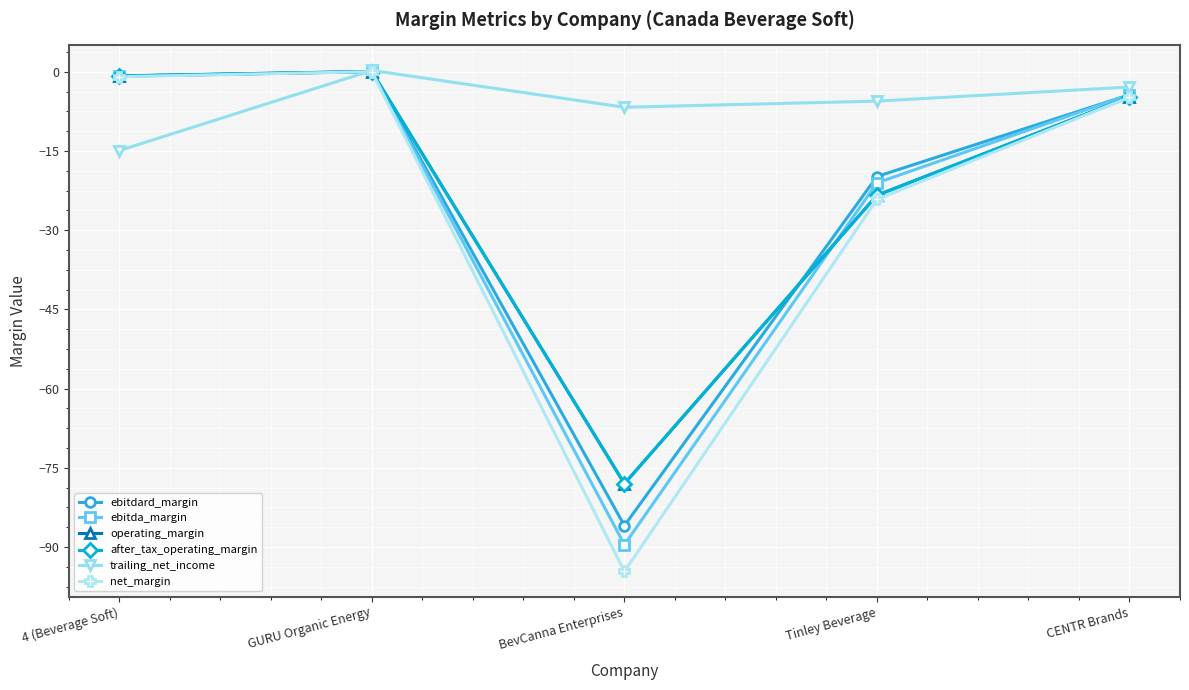

What is the difference between the highest and lowest values at 4 (Beverage Soft)?

14.1